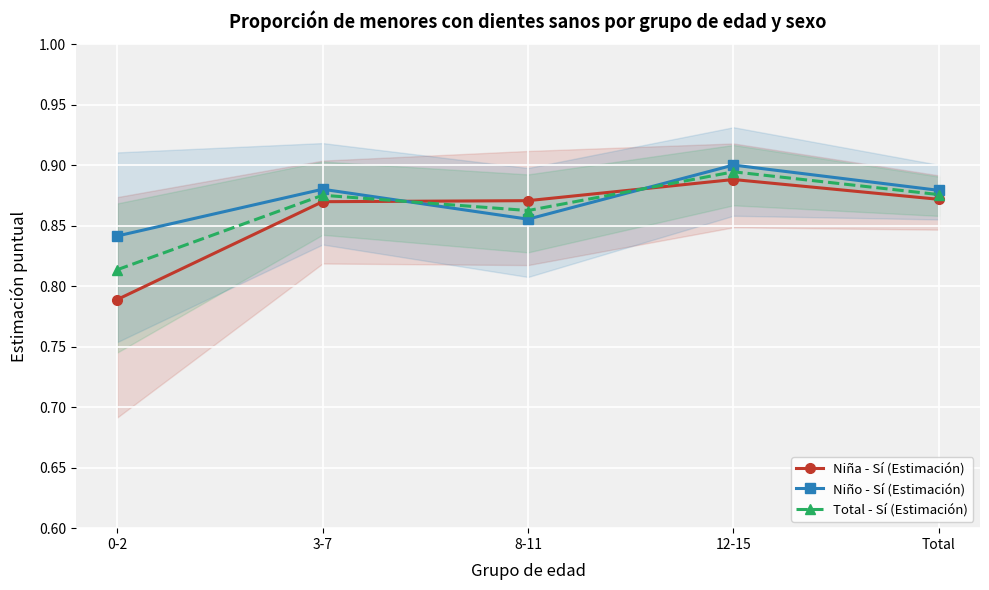

True or false: Niña - Sí (Estimación) and Niño - Sí (Estimación) cross at least once.

True